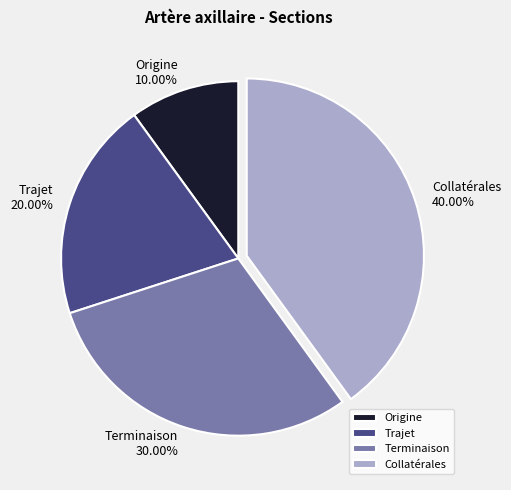

What percentage do Origine and Collatérales together represent?

50.0%